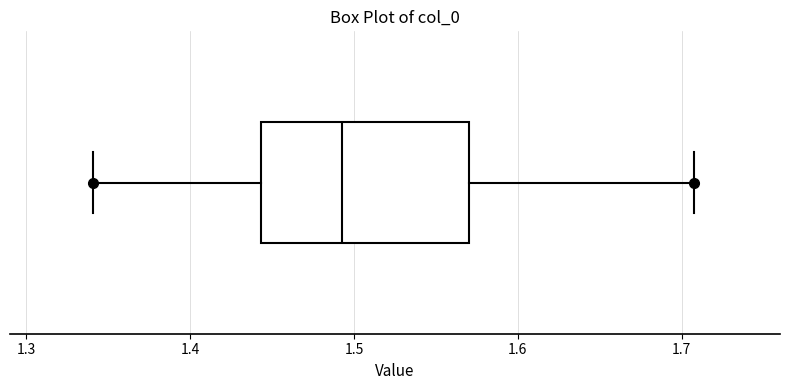

Where is the right edge of the box on the x-axis? The values are not printed on the chart, so give them approximately, as read against the axis.

1.57